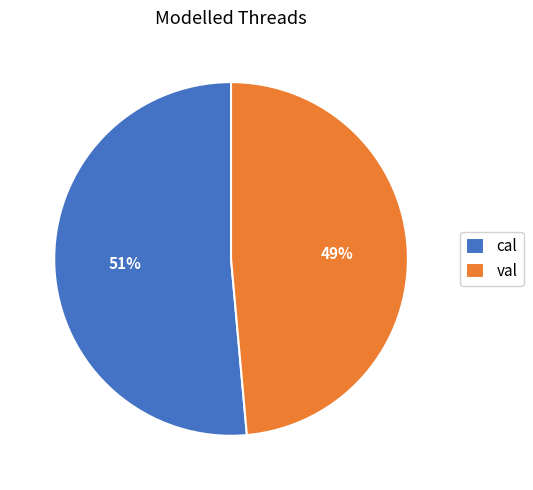

To the nearest percent, what percentage of the pie is cal?

51%